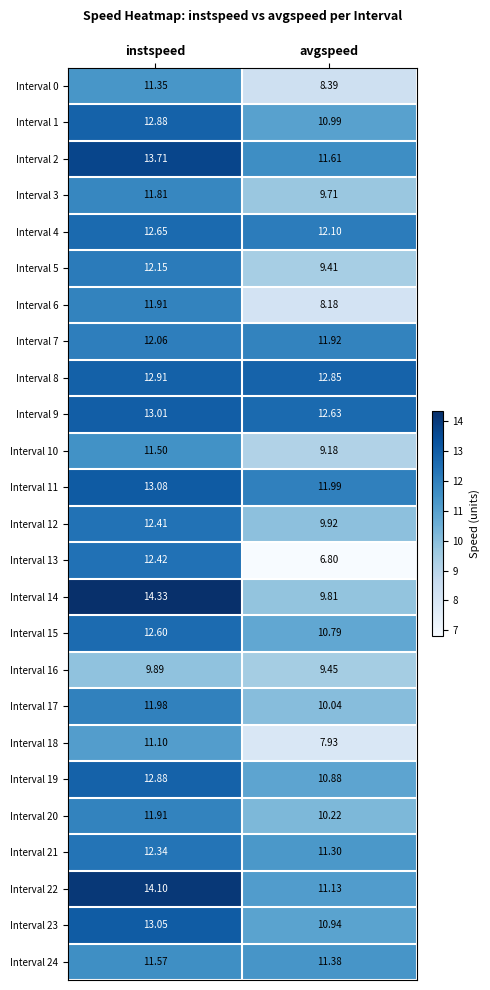

Which series has the largest total across all categories?

Interval 8